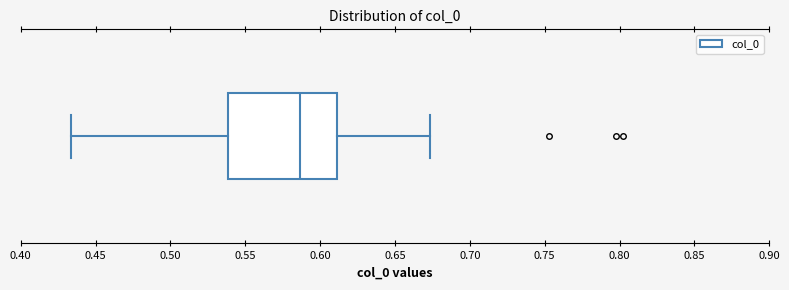

Read this box plot against the x-axis: the position of the median line, the range covered by the box, and the ends of both whiskers. The values are not printed on the chart, so give them approximately, as read against the axis.

median 0.585, box 0.540 to 0.610, whiskers 0.435 to 0.675